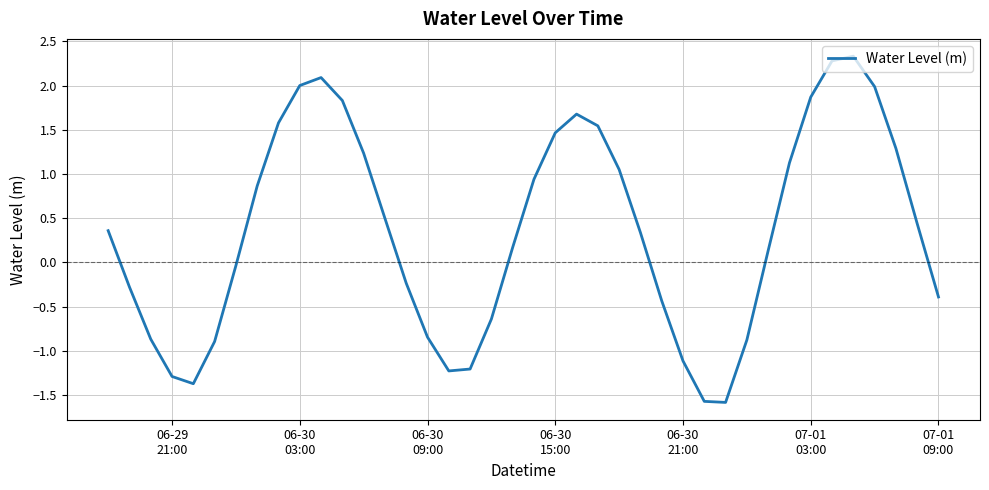

What is the difference between the maximum and minimum values?

3.9